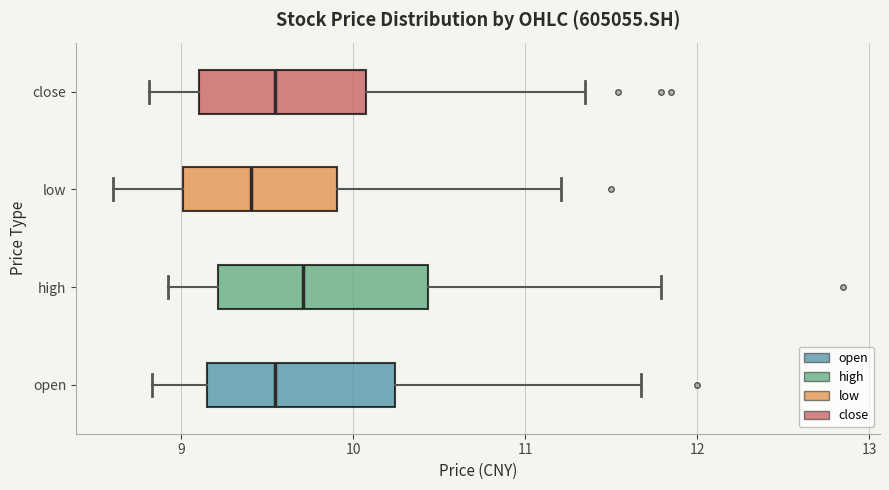

Comparing the boxes themselves (not the whiskers), which one is the widest?

high